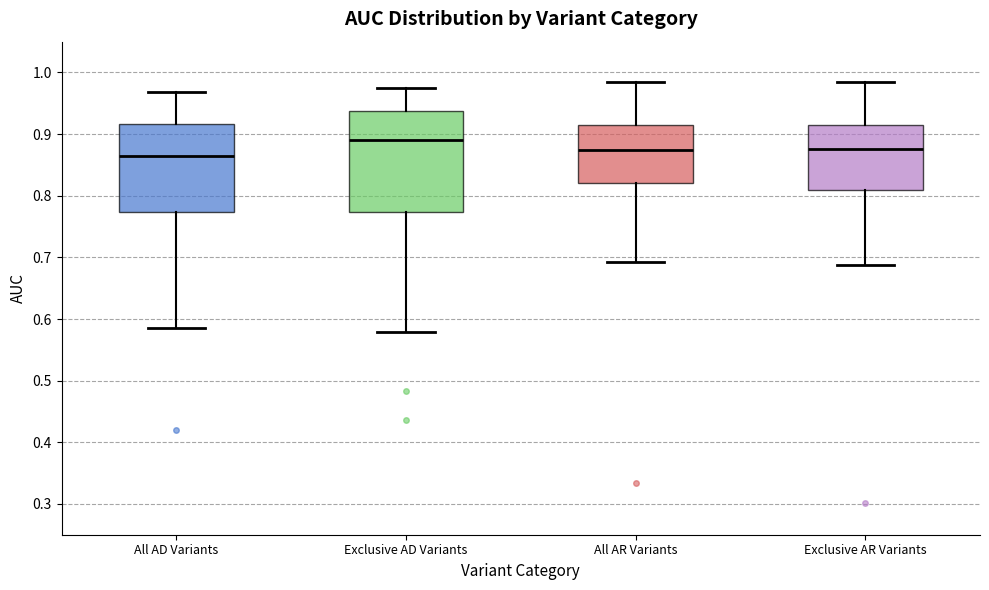

Which box is the tallest, from its lower edge to its upper edge?

Exclusive AD Variants